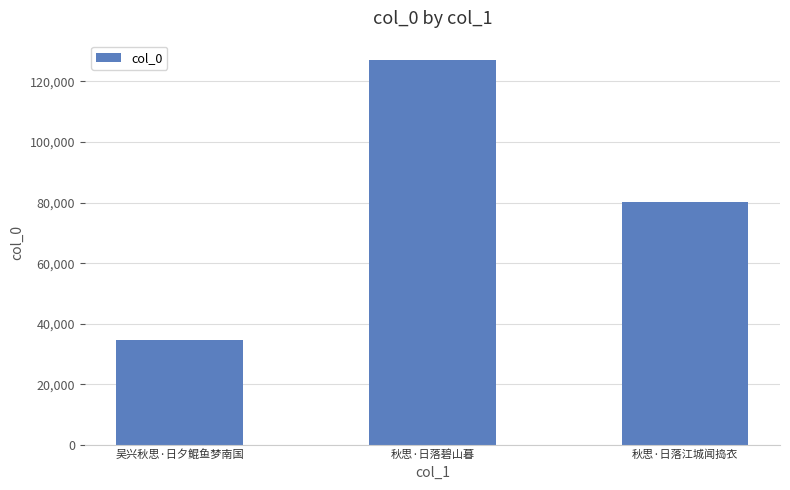

Reading left to right, list all the values displayed in this chart.

34558	127121	80113